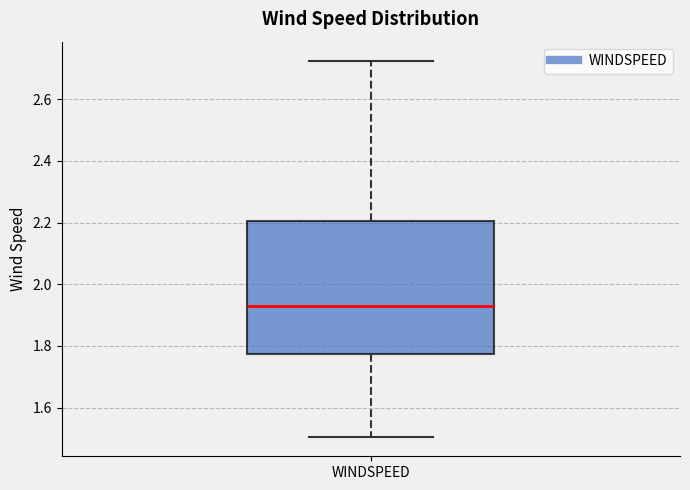

Transcribe this box plot: give where the median line is, the range the box spans, and where the two whiskers end, as read against the y-axis. The values are not printed on the chart, so give them approximately, as read against the axis.

median 1.92, box 1.78 to 2.20, whiskers 1.50 to 2.72